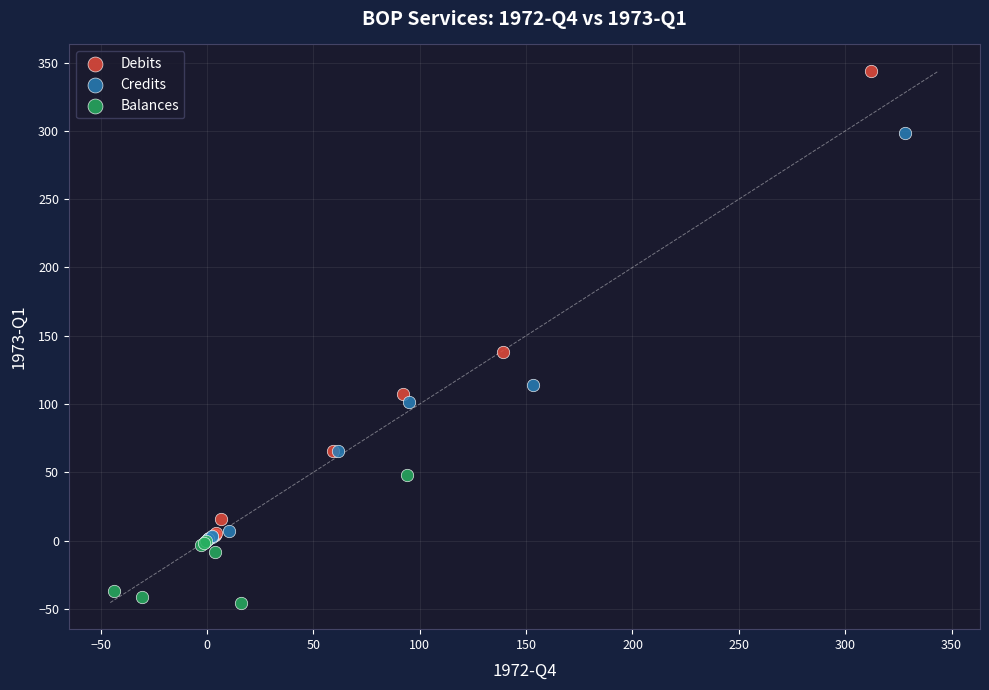

What are all the series names shown in the legend?

Debits, Credits, Balances